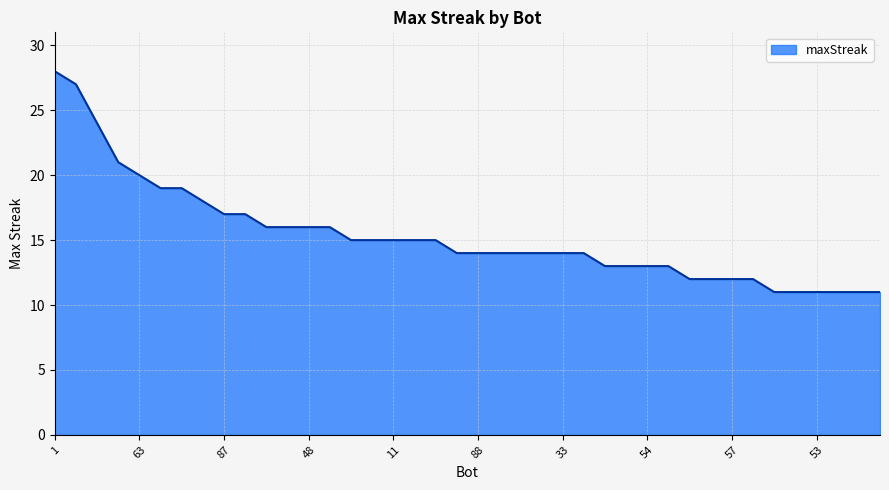

What is the difference between the maximum and minimum values?

17